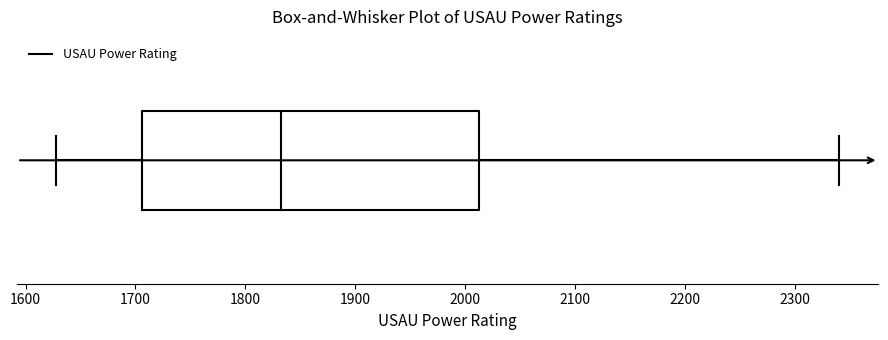

Where is the right edge of the box on the x-axis? The values are not printed on the chart, so give them approximately, as read against the axis.

2010